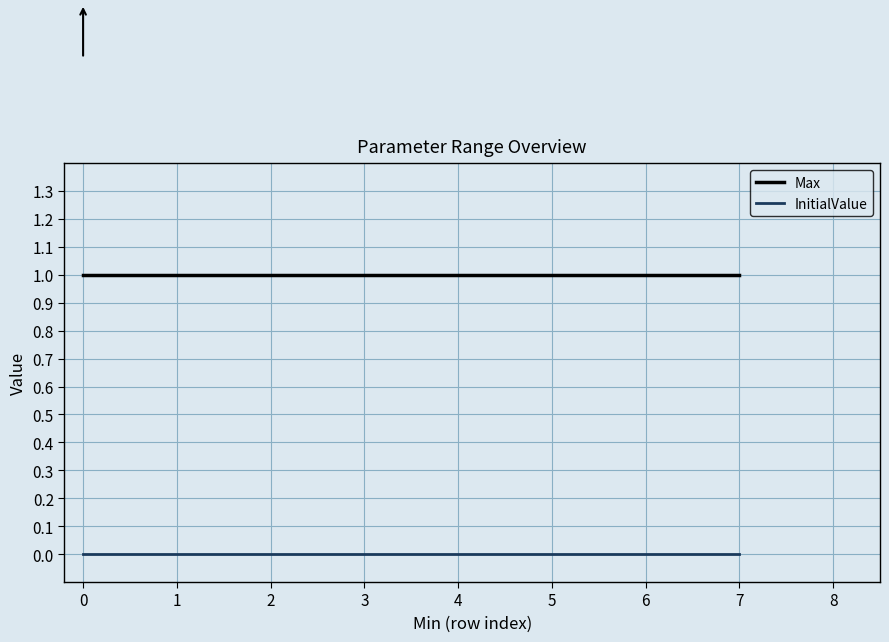

Rank the series by their maximum value, from highest to lowest.

Max, InitialValue